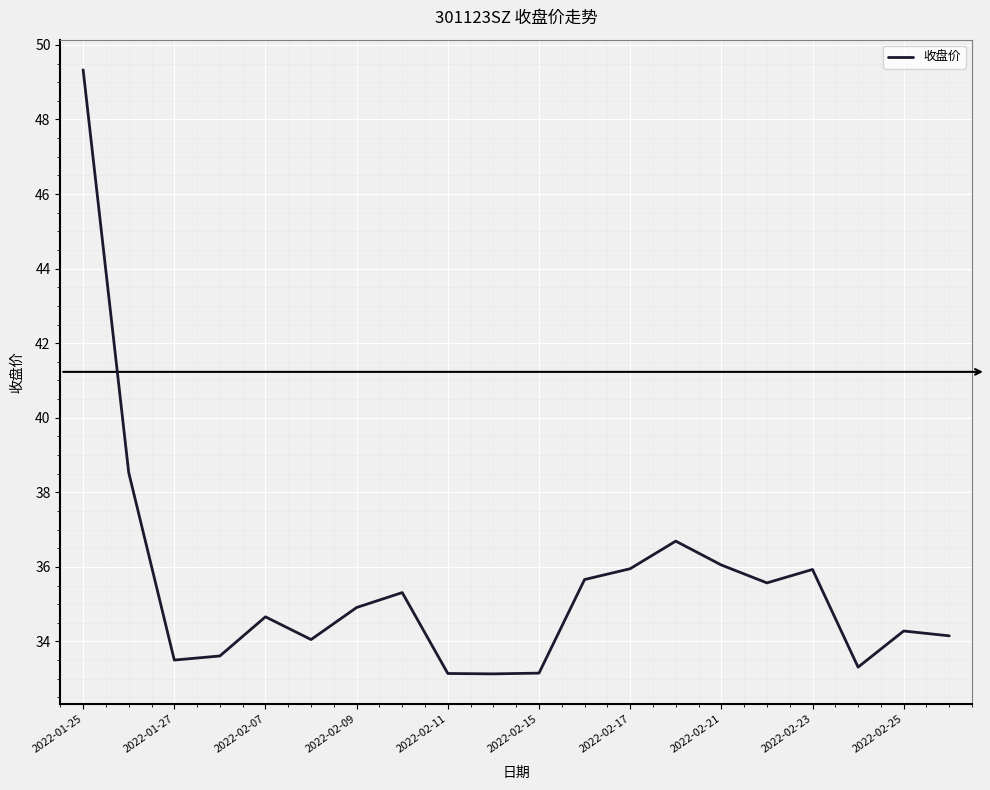

What is the maximum value shown in the chart?

49.3